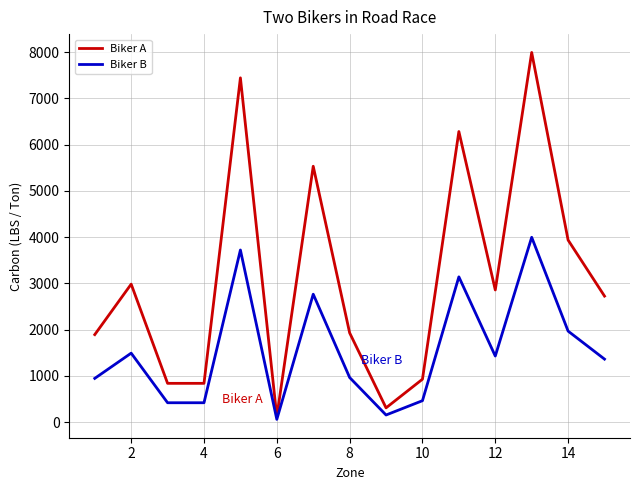

Which series has the largest total across all categories?

Biker A